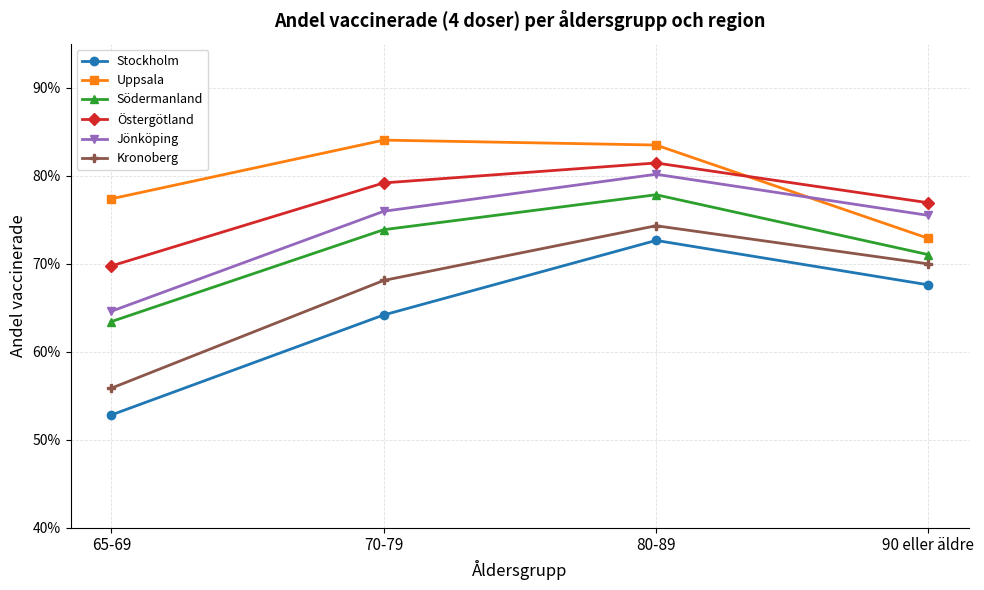

Rank the series by their maximum value, from highest to lowest.

Uppsala, Östergötland, Jönköping, Södermanland, Kronoberg, Stockholm